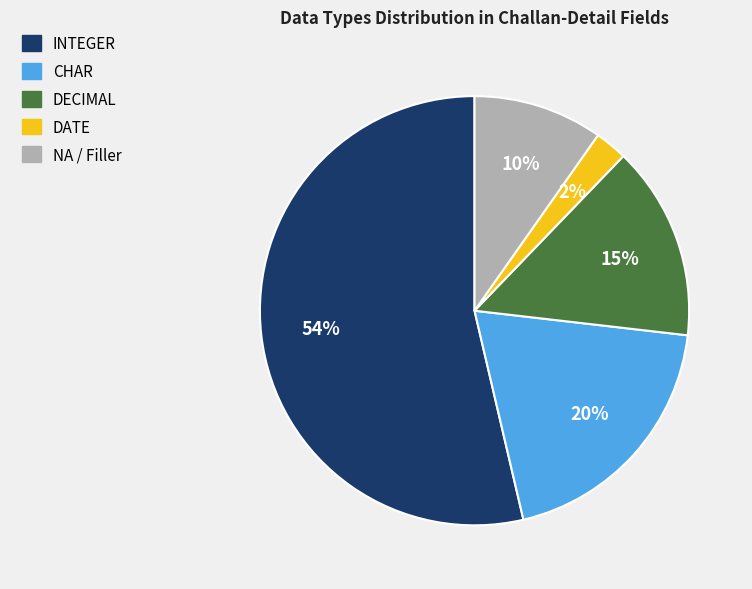

Does INTEGER represent more than half of the total?

Yes